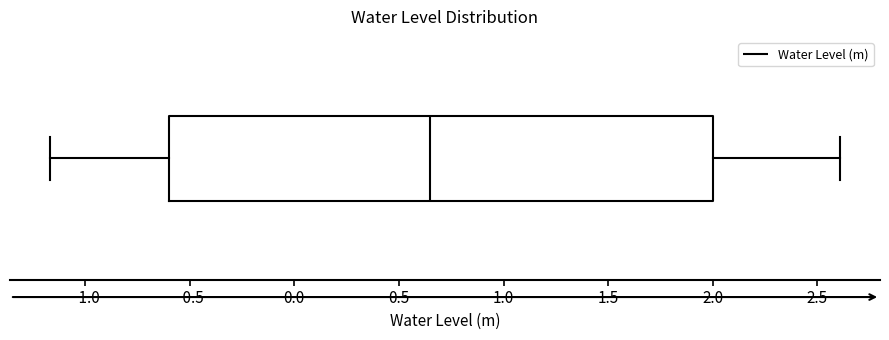

Read this box plot against the x-axis: the position of the median line, the range covered by the box, and the ends of both whiskers. The values are not printed on the chart, so give them approximately, as read against the axis.

median 0.65, box -0.60 to 2.00, whiskers -1.15 to 2.60